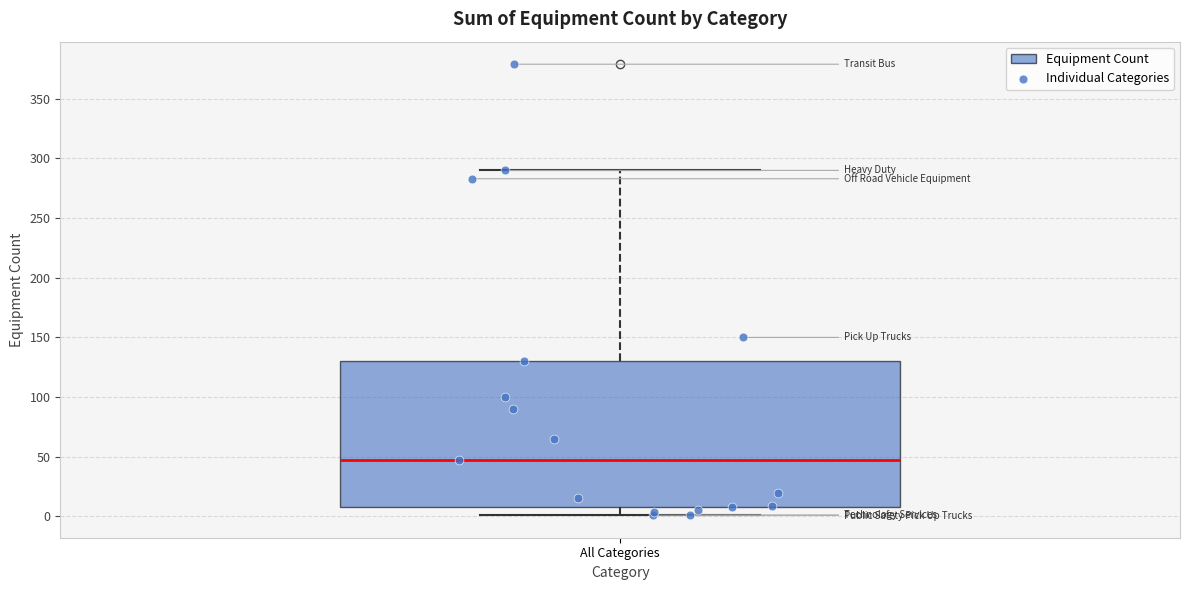

Read this box plot against the y-axis: the position of the median line, the range covered by the box, and the ends of both whiskers. The values are not printed on the chart, so give them approximately, as read against the axis.

median 45, box 10 to 130, whiskers 0 to 290